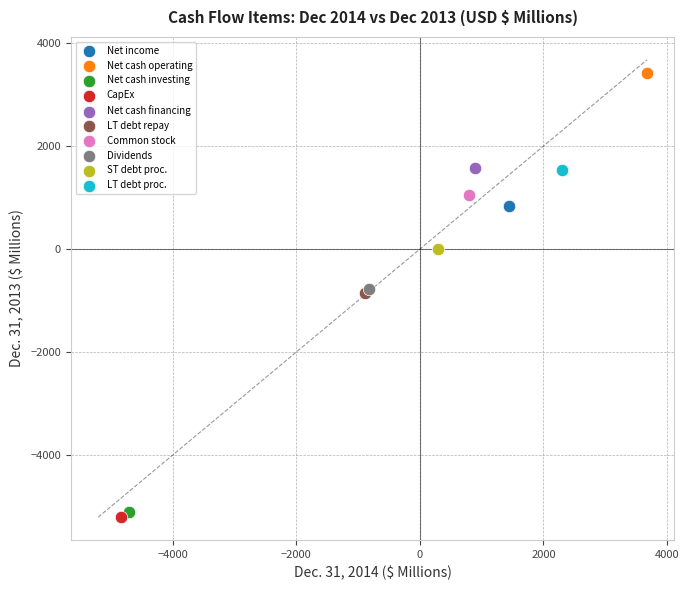

Which series contains the highest Y value?

Net cash operating